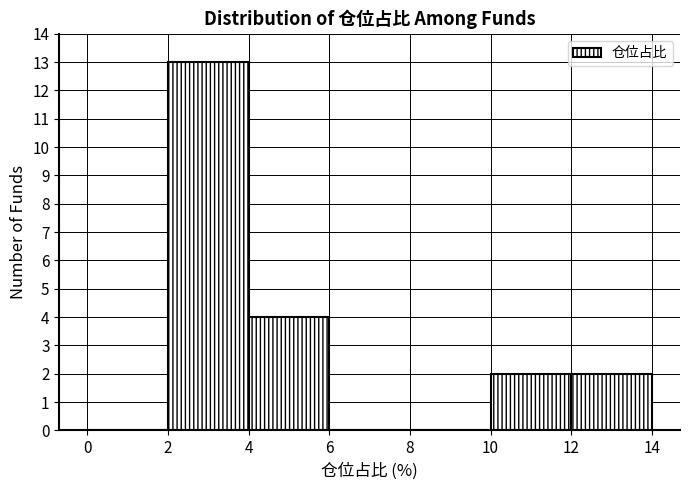

Reading left to right, transcribe this chart: for each bar, give the range it covers on the x-axis and its height. The values are not printed on the chart, so give them approximately, as read against the axis.

0 to 2: 0
2 to 4: 13
4 to 6: 4
6 to 8: 0
8 to 10: 0
10 to 12: 2
12 to 14: 2